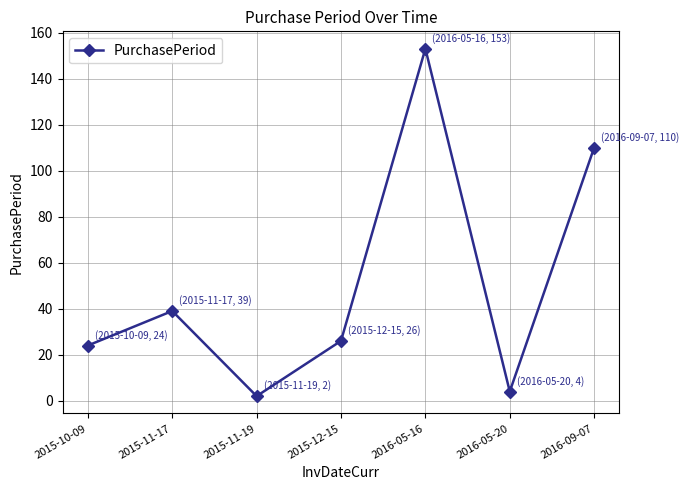

True or false: the data has more than 2 interior local peaks.

False